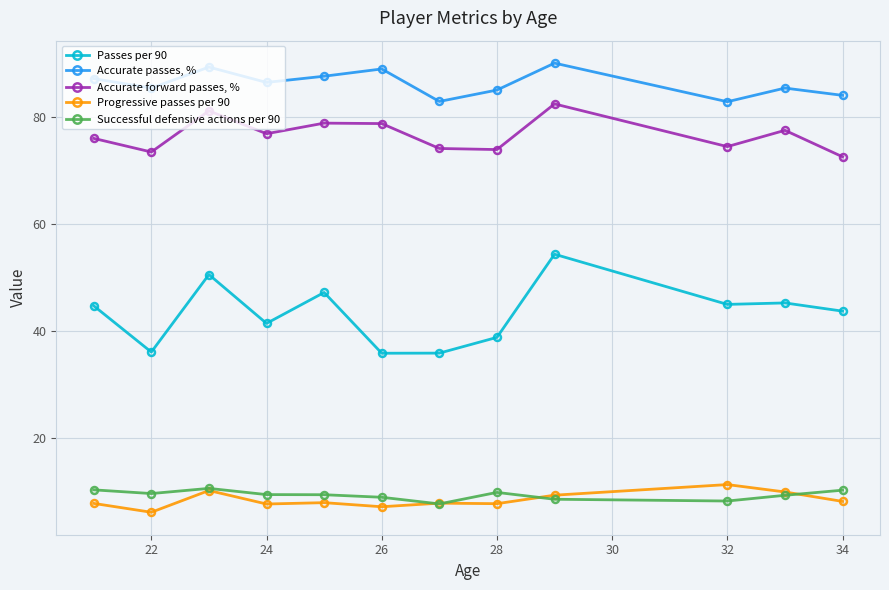

What is the minimum value shown in the chart?

6.1